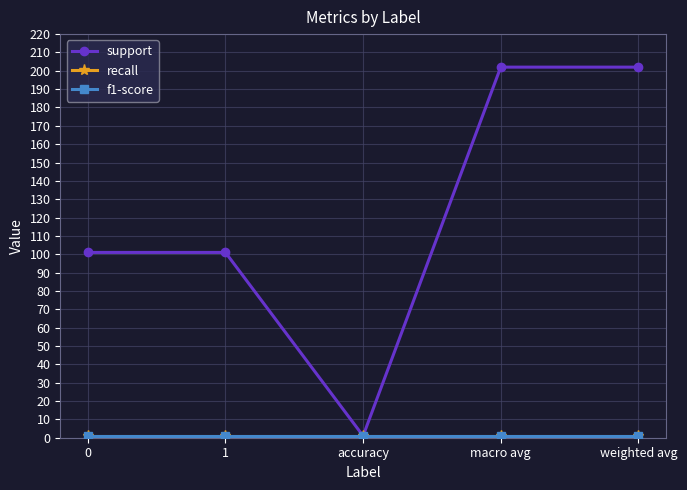

Between 0 and weighted avg, which series saw the biggest shift?

support